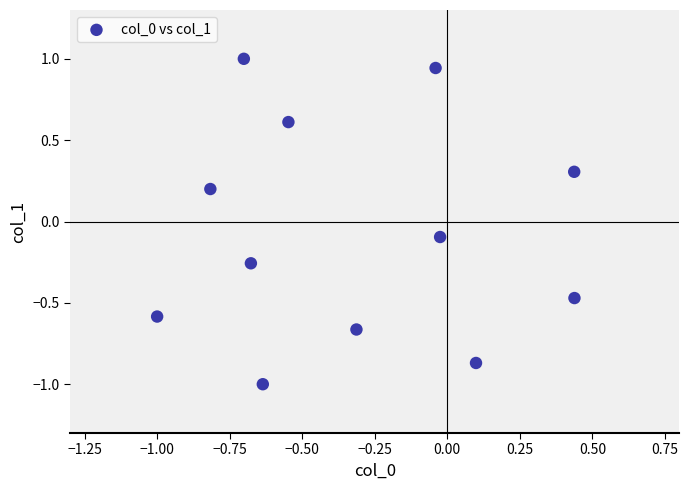

What is the range of X values (max minus min)?

1.4